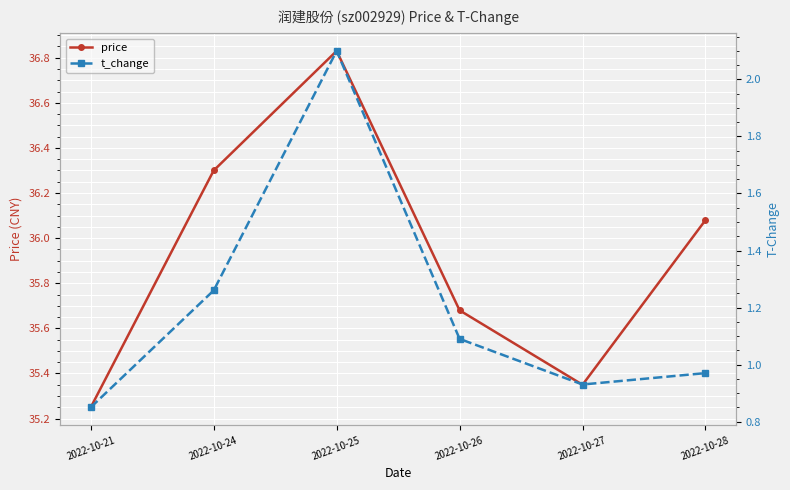

At which label is t_change closest to 1?

2022-10-28